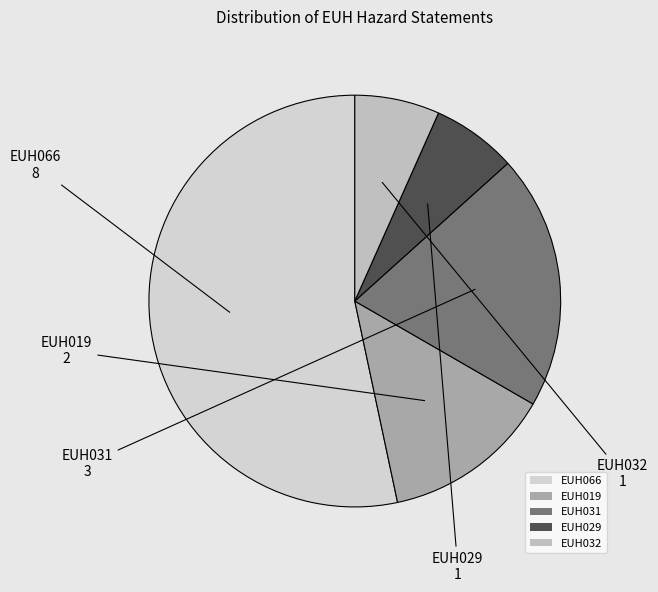

Which category has the biggest portion of the pie?

EUH066